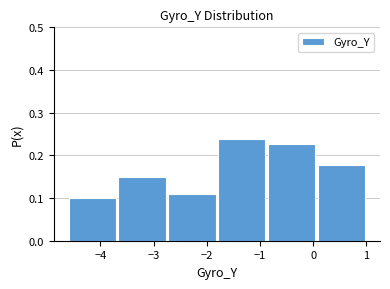

Reading left to right, transcribe this chart: for each bar, give the range it covers on the x-axis and its height. Neither the bar edges nor the heights are printed on the chart, so give them approximately, as read against the axes.

-4.6 to -3.7: 0.10
-3.7 to -2.7: 0.15
-2.7 to -1.8: 0.11
-1.8 to -0.9: 0.24
-0.9 to 0.1: 0.23
0.1 to 1.0: 0.18